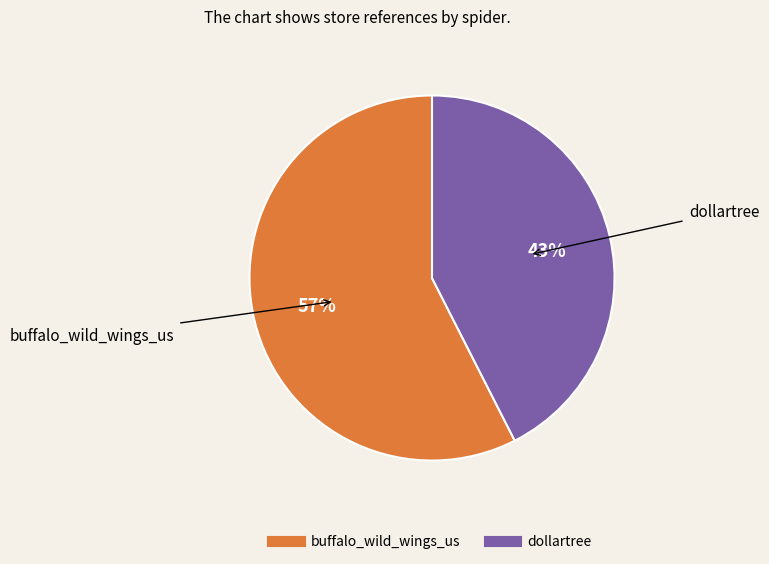

What percentage is the buffalo_wild_wings_us slice, to the nearest percent?

57%